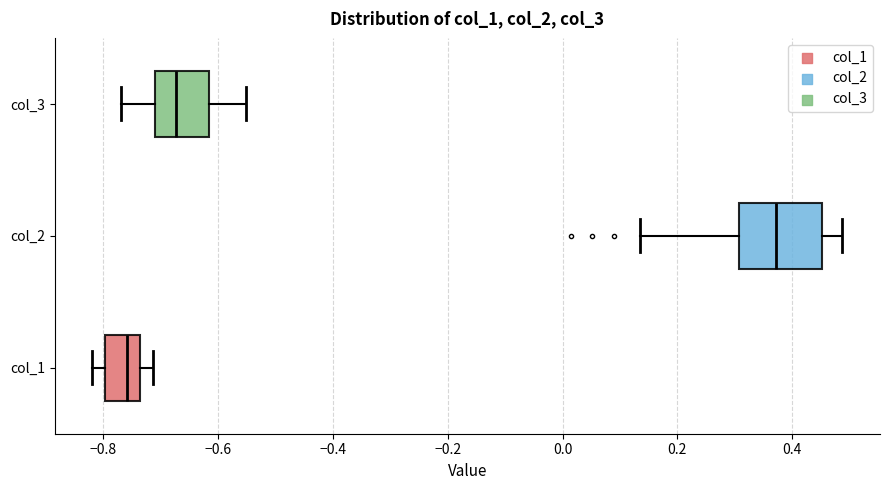

Which box is the widest, from its left edge to its right edge?

col_2